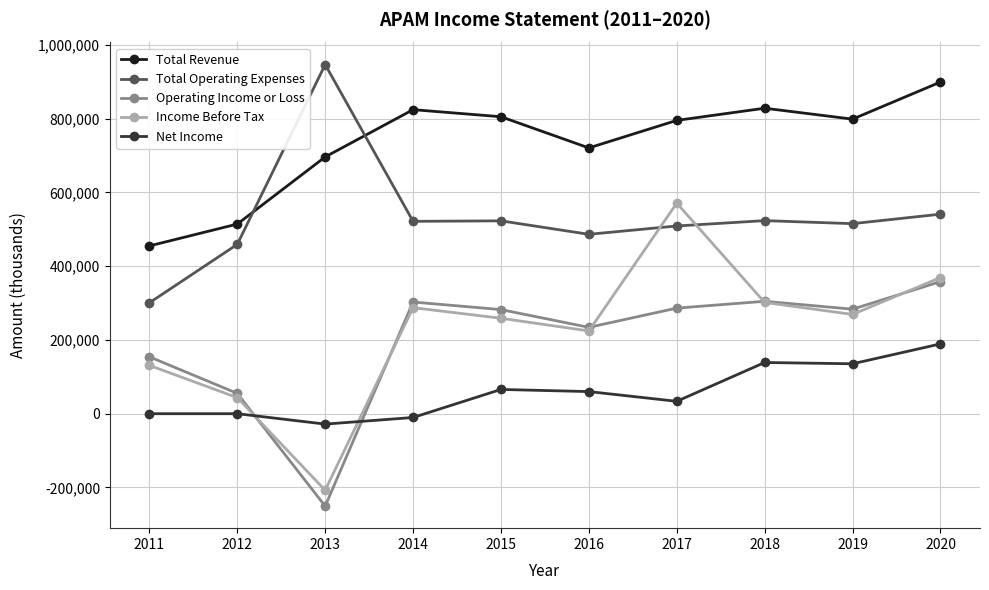

At which category is the sum across all series the highest?

2020